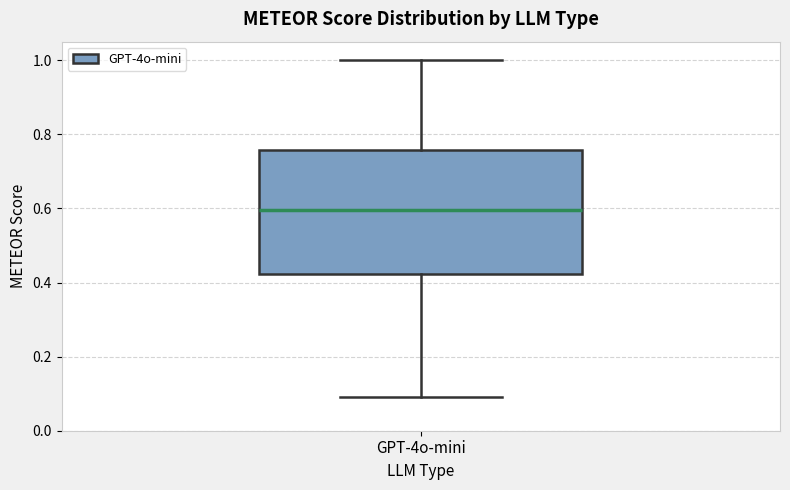

Transcribe this box plot: give where the median line is, the range the box spans, and where the two whiskers end, as read against the y-axis. The values are not printed on the chart, so give them approximately, as read against the axis.

median 0.60, box 0.42 to 0.76, whiskers 0.10 to 1.00